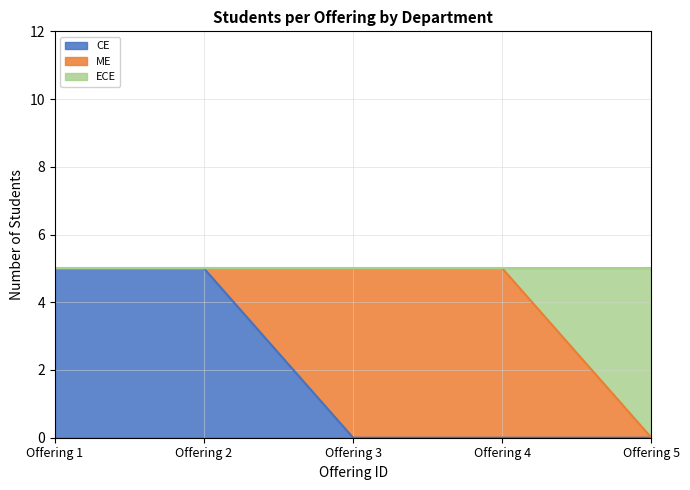

What is the total value across all series at Offering 2?

5